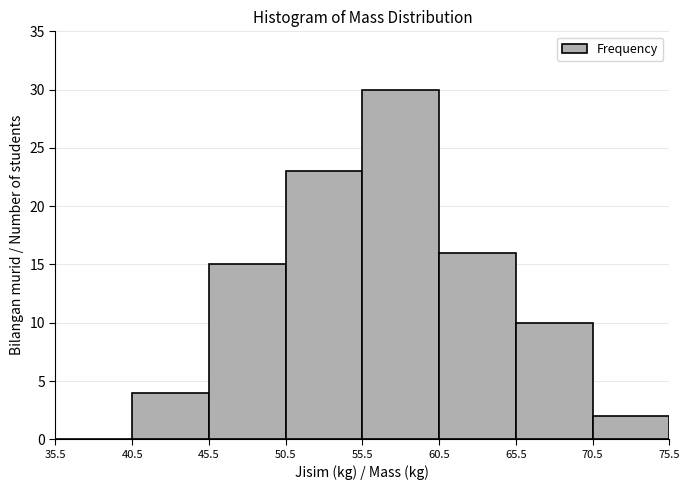

Which range on the x-axis has the tallest bar?

55.5 to 60.5